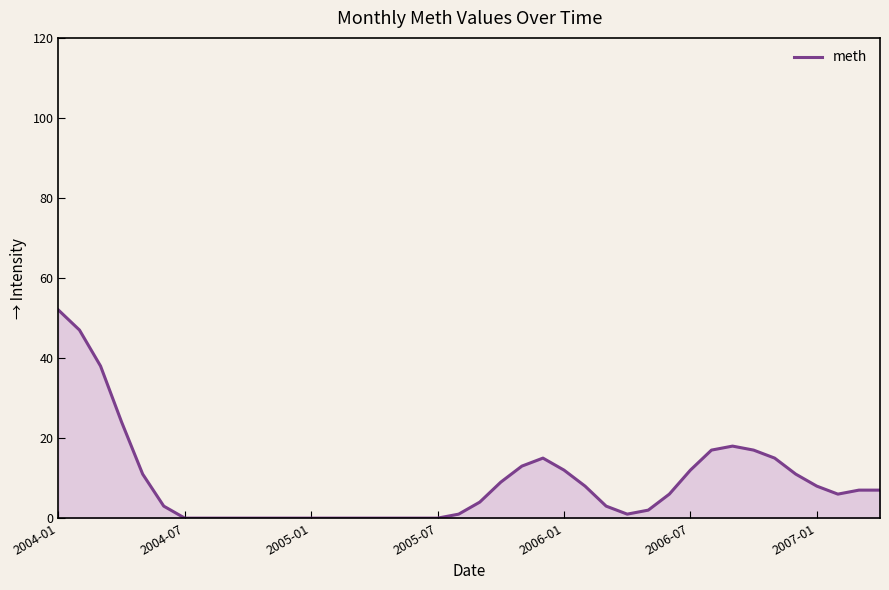

What is the maximum value shown in the chart?

52